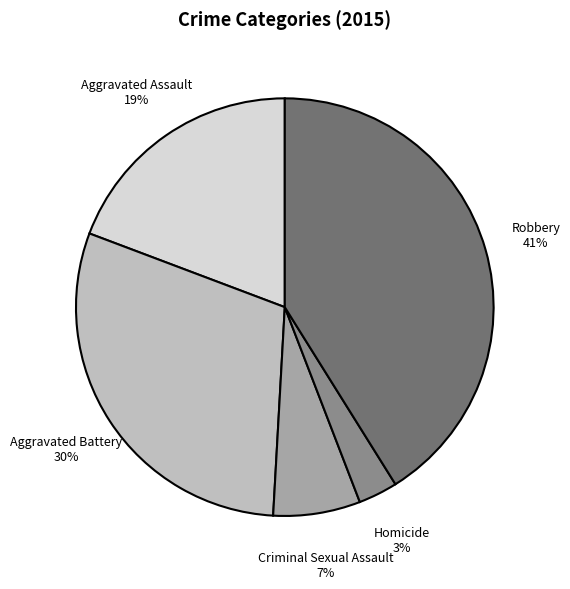

Does Robbery account for over 50% of the chart?

No